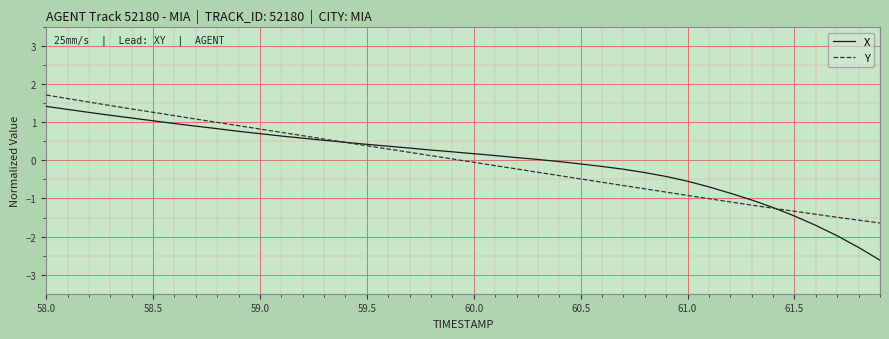

Which series has the largest range (max minus min)?

X